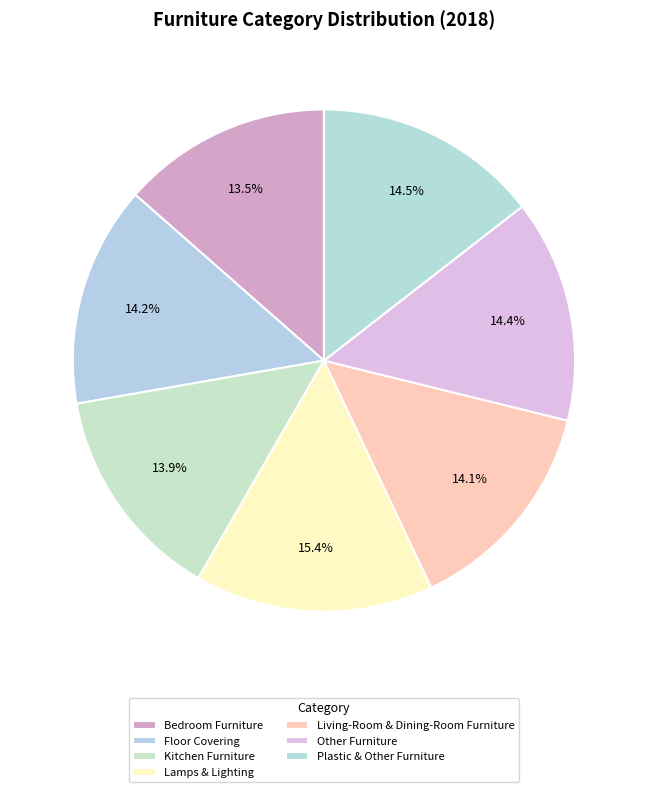

Is it true that Bedroom Furniture is 27% of the pie?

False